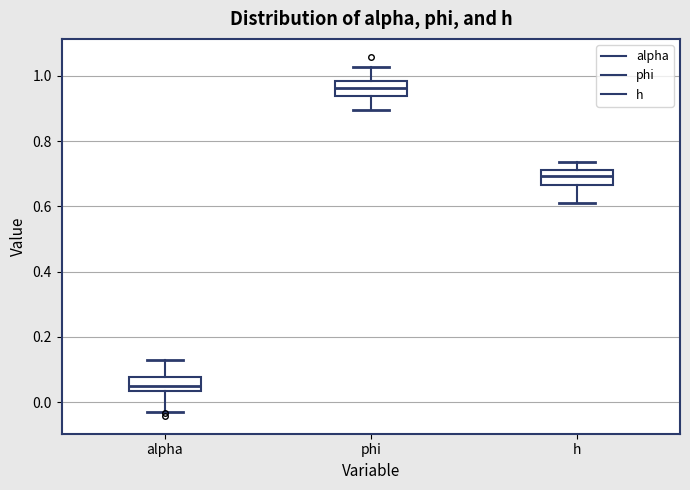

Reading left to right, read every box against the y-axis: the position of its median line, the range the box covers, and the ends of its whiskers. The values are not printed on the chart, so give them approximately, as read against the axis.

alpha: median 0.04 (just above the box's lower edge), box 0.04 to 0.08, whiskers -0.02 to 0.12
phi: median 0.96, box 0.94 to 0.98, whiskers 0.90 to 1.02
h: median 0.70, box 0.66 to 0.72, whiskers 0.60 to 0.74